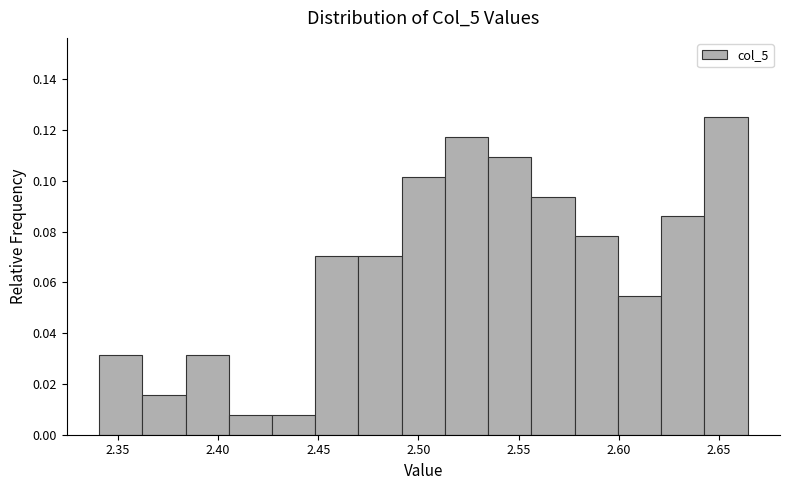

Over which range of the x-axis is the bar tallest?

2.645 to 2.665